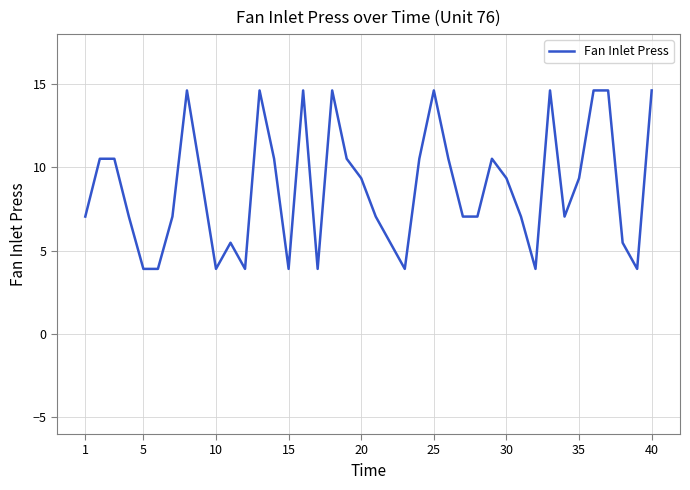

What is the smallest value displayed?

3.9